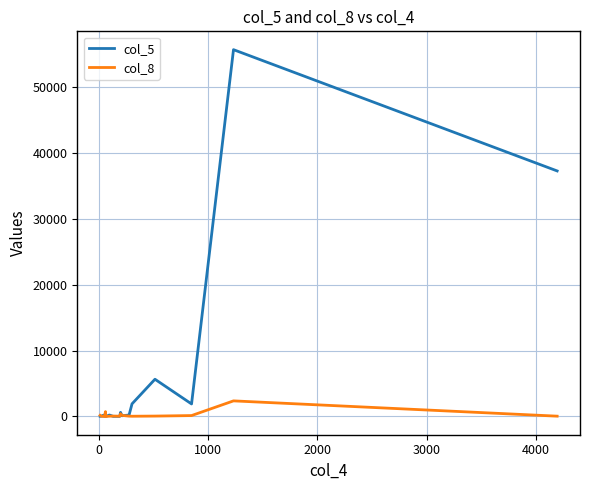

Which series has the largest range (max minus min)?

col_5